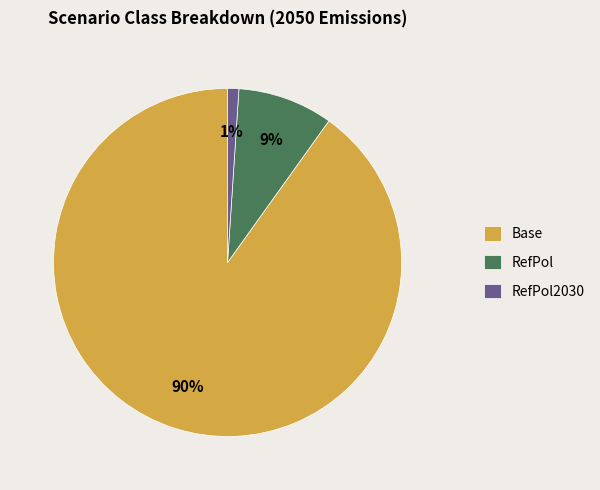

Between RefPol and RefPol2030, which is larger?

RefPol